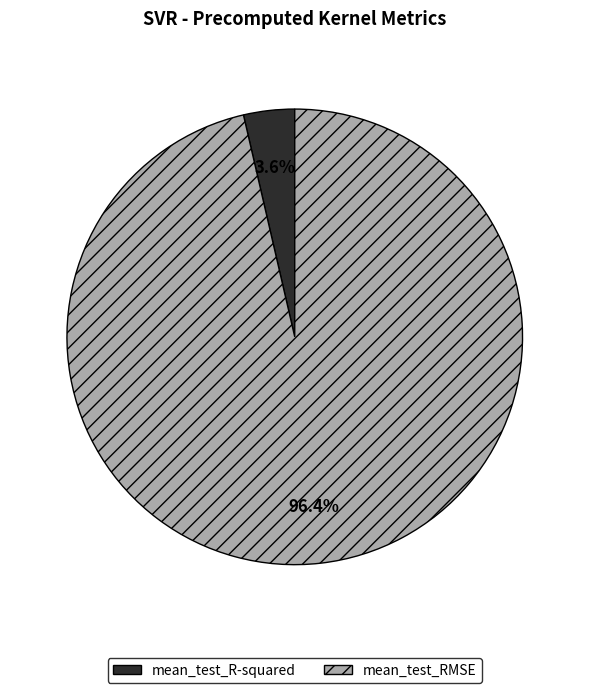

Is the sum of mean_test_RMSE and mean_test_R-squared greater than half?

Yes